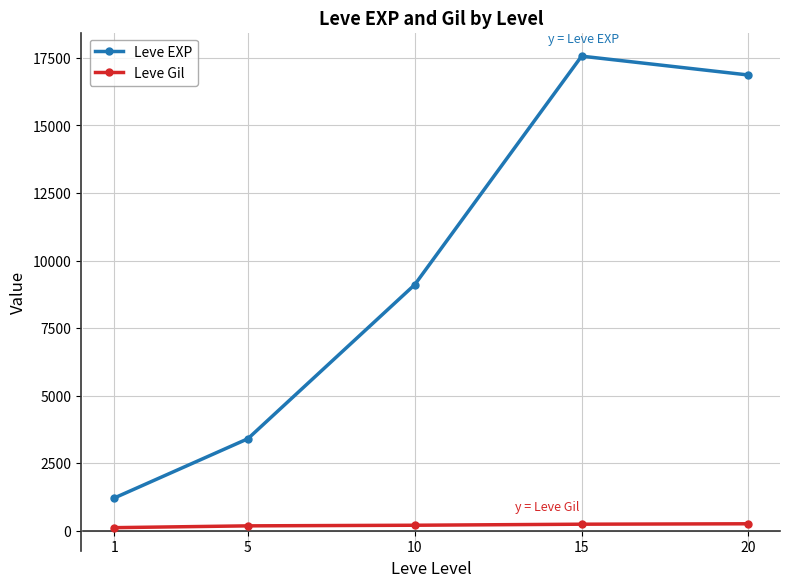

What is the difference between the highest and lowest values at 15?

17322.0